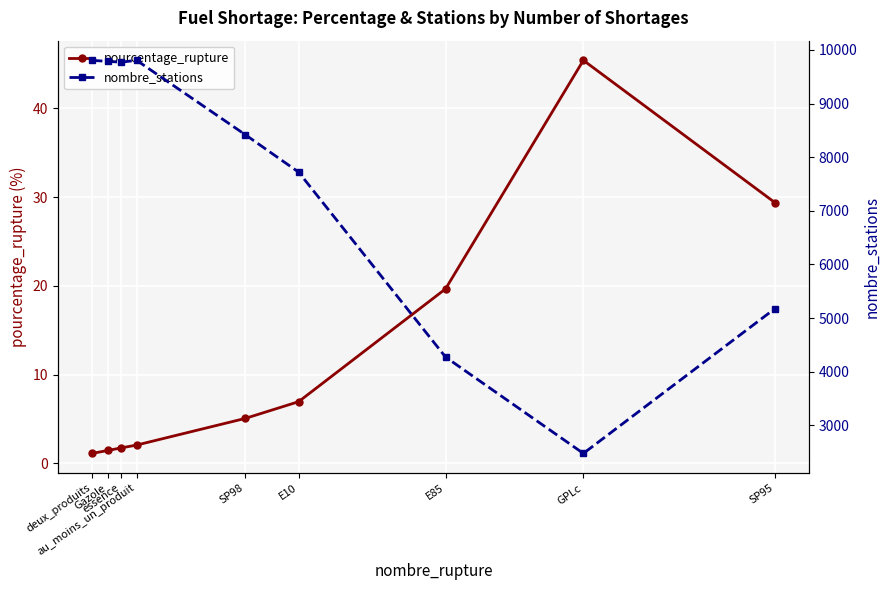

What is the label of the 9th point from the right?

deux_produits